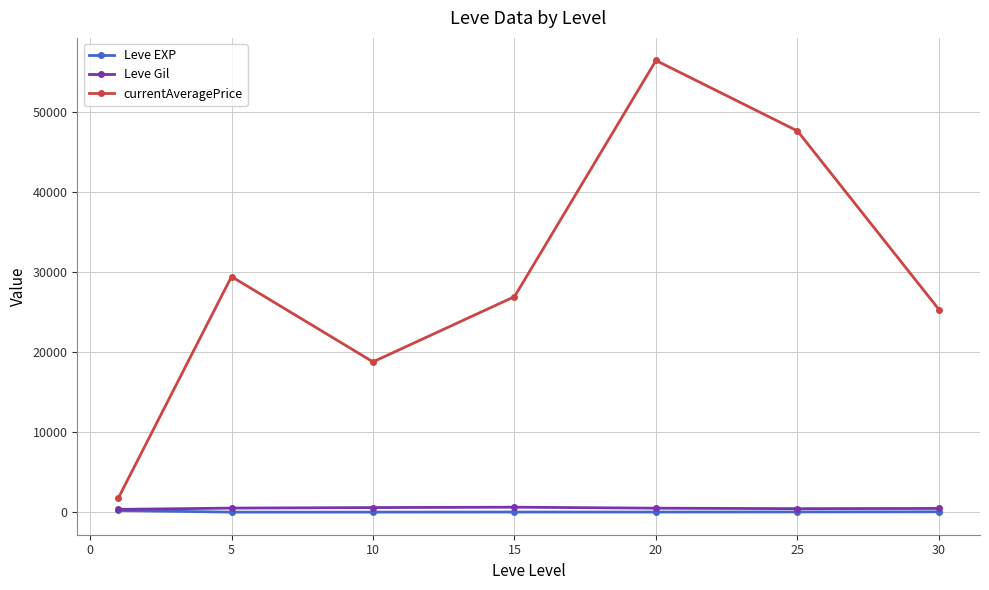

What is the greatest value displayed?

56494.0